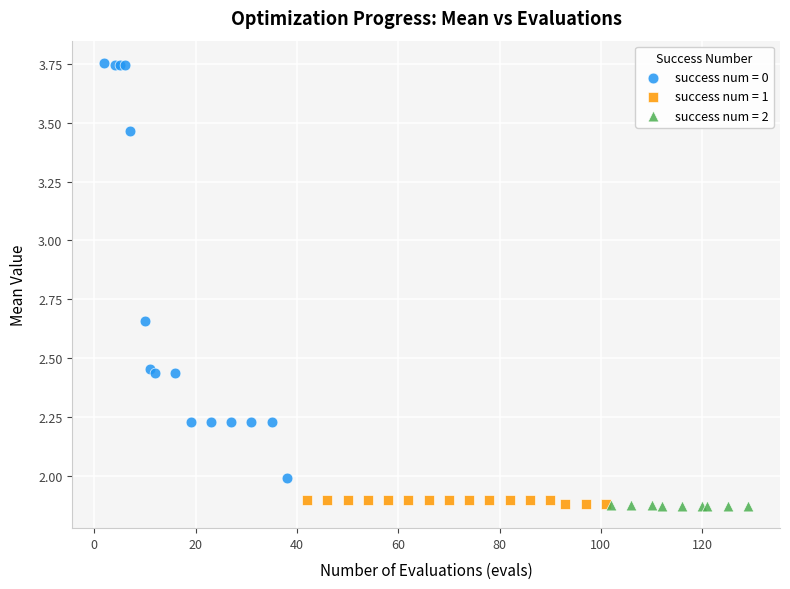

Which series has the widest spread of Y values?

success num = 0